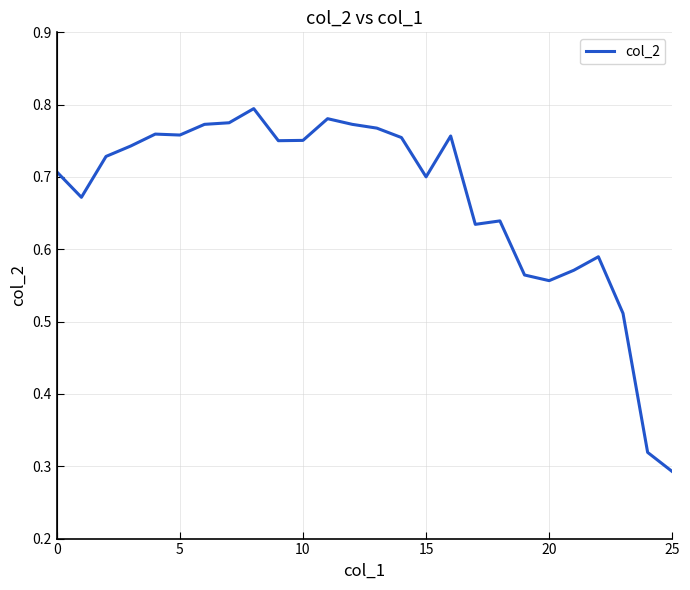

Does the chart display data point markers on the line(s)?

No